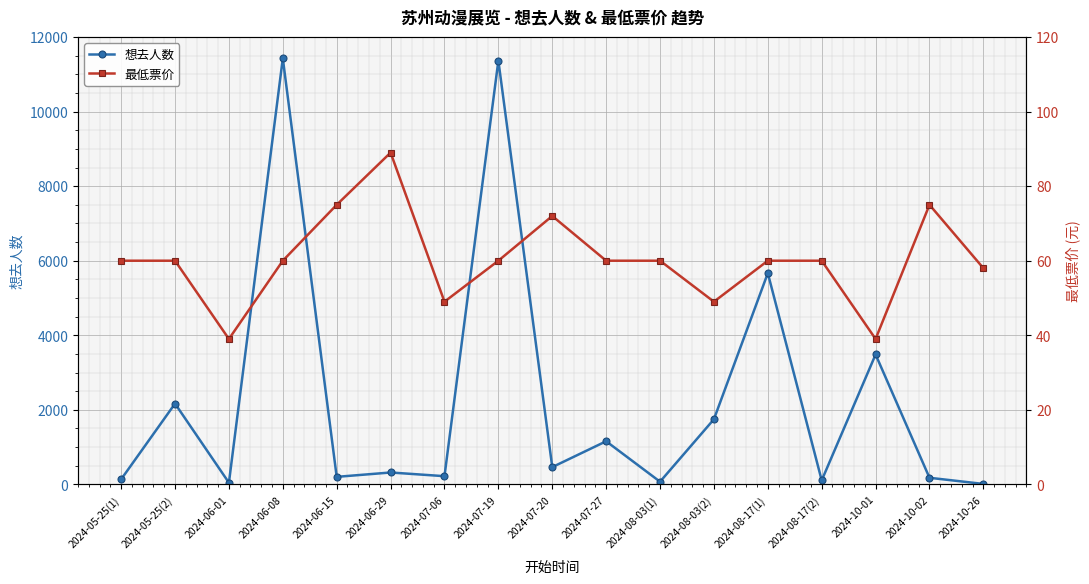

True or false: 想去人数 has a value of 17 at 2024-10-26.

False